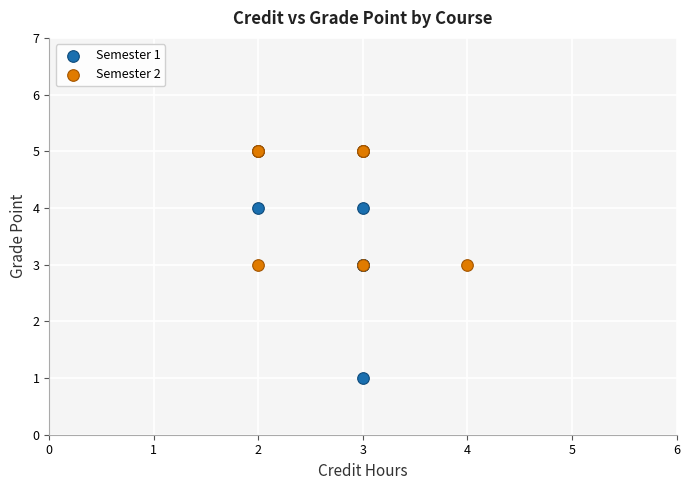

Which series contains the lowest Y value?

Semester 1